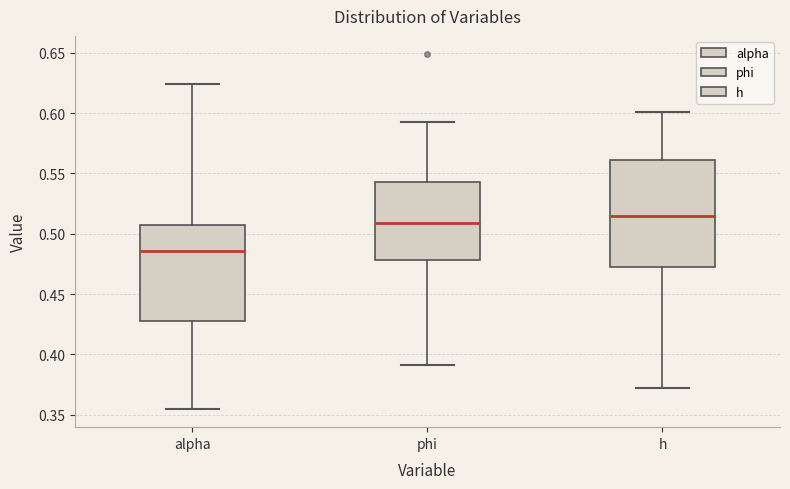

Reading left to right, transcribe this box plot: for each box, give where its median line is, the range the box spans, and where its two whiskers end, as read against the y-axis. The values are not printed on the chart, so give them approximately, as read against the axis.

alpha: median 0.485, box 0.430 to 0.510, whiskers 0.355 to 0.625
phi: median 0.510, box 0.480 to 0.545, whiskers 0.390 to 0.595
h: median 0.515, box 0.475 to 0.560, whiskers 0.370 to 0.600